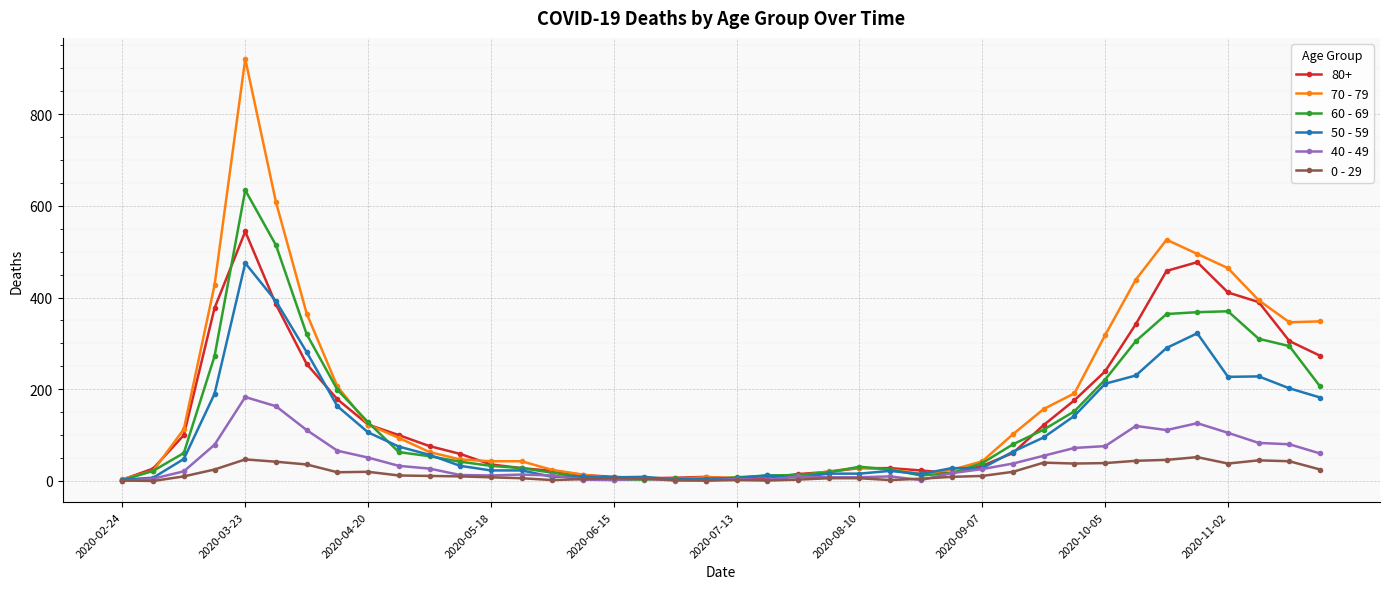

What is the maximum value shown in the chart?

920